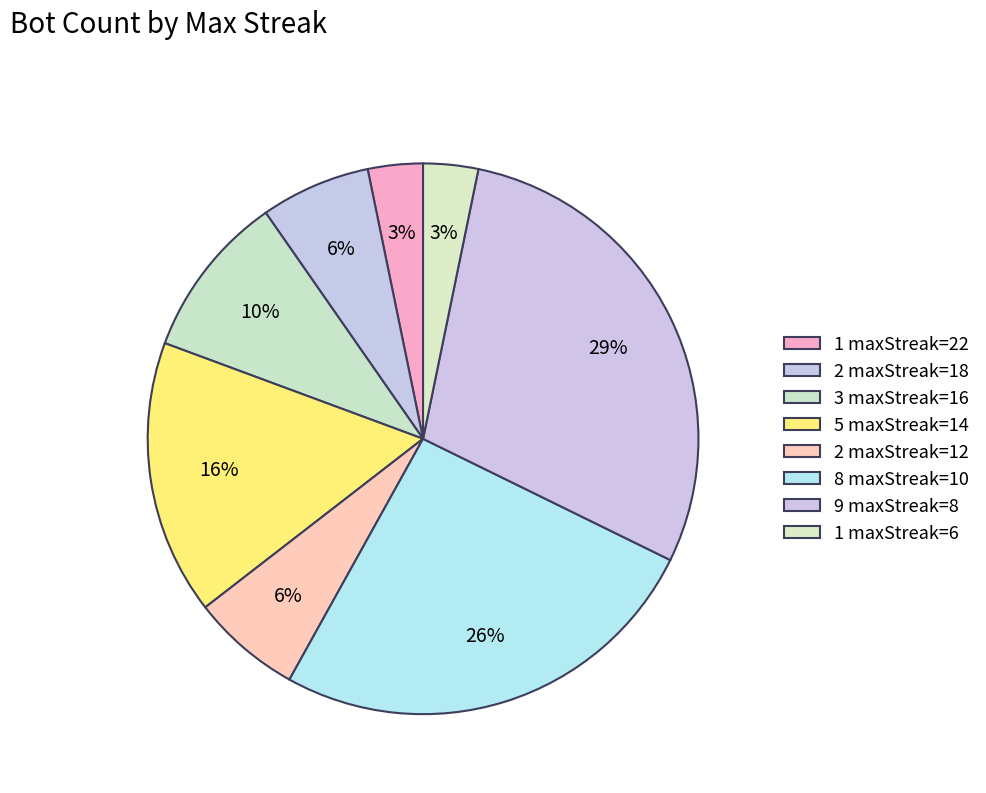

Is there a majority slice in this chart?

No